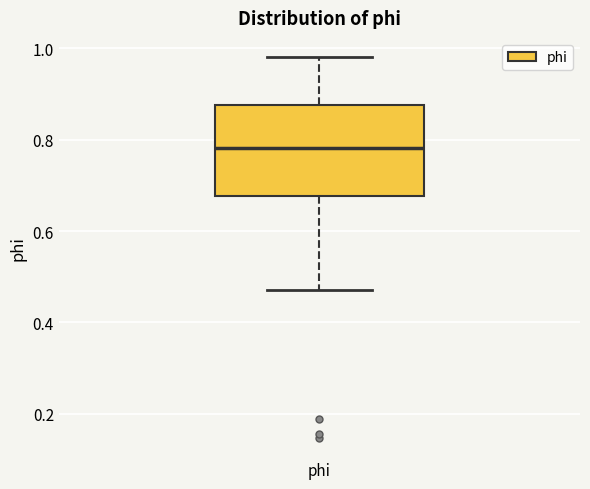

Read this box plot against the y-axis: the position of the median line, the range covered by the box, and the ends of both whiskers. The values are not printed on the chart, so give them approximately, as read against the axis.

median 0.78, box 0.68 to 0.88, whiskers 0.48 to 0.98